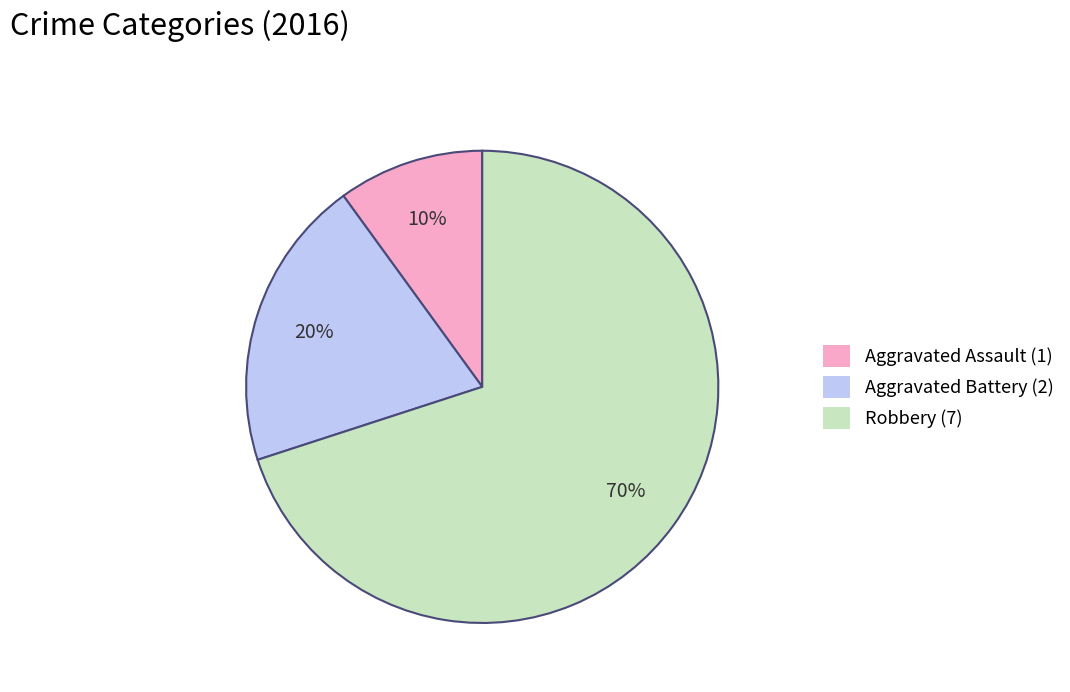

Approximately how many times larger is the value at Aggravated Assault compared to Robbery?

0.1